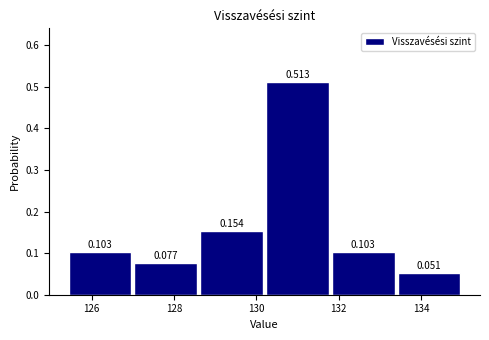

Reading left to right, transcribe this chart: for each bar, give the range it covers on the x-axis and its height.

125.4 to 127.0: 0.103
127.0 to 128.6: 0.077
128.6 to 130.2: 0.154
130.2 to 131.8: 0.513
131.8 to 133.4: 0.103
133.4 to 135.0: 0.051